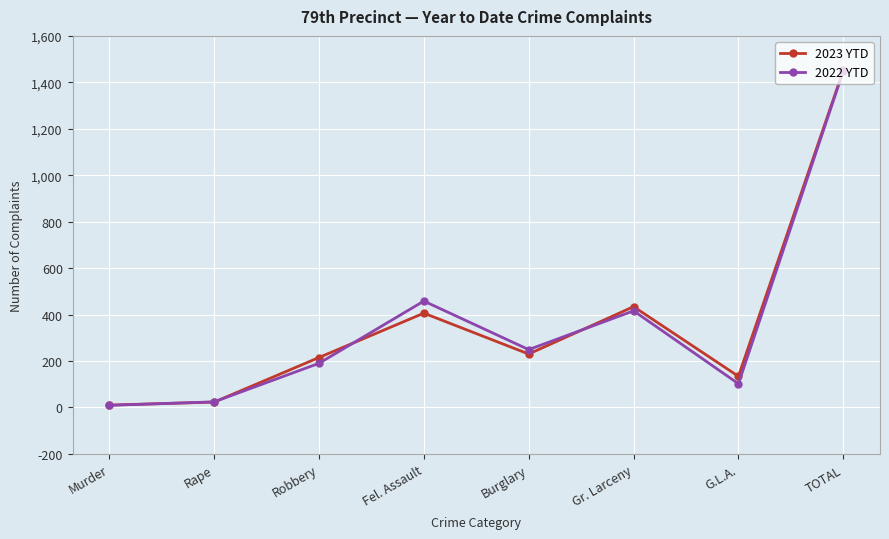

What is the highest value of the 2023 YTD series?

1452